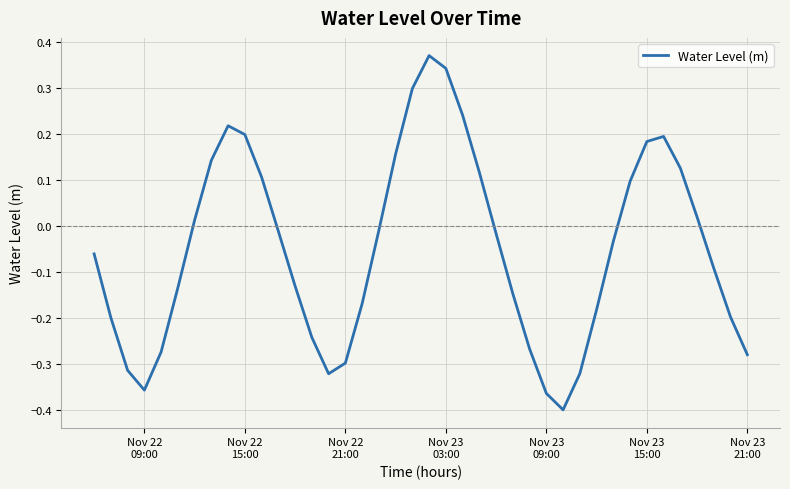

Reading left to right, list all the values displayed in this chart.

-0.1	-0.2	-0.3	-0.4	-0.3	-0.1	0.0	0.1	0.2	0.2	0.1	-0.0	-0.1	-0.2	-0.3	-0.3	-0.2	-0.0	0.2	0.3	0.4	0.3	0.2	0.1	-0.0	-0.1	-0.3	-0.4	-0.4	-0.3	-0.2	-0.0	0.1	0.2	0.2	0.1	0.0	-0.1	-0.2	-0.3